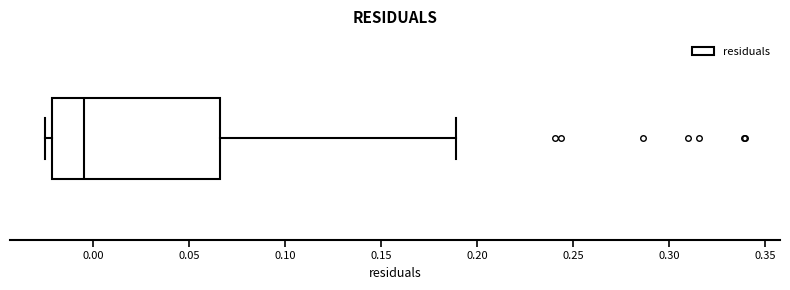

Transcribe this box plot: give where the median line is, the range the box spans, and where the two whiskers end, as read against the x-axis. The values are not printed on the chart, so give them approximately, as read against the axis.

median -0.005, box -0.020 to 0.065, whiskers -0.025 to 0.190